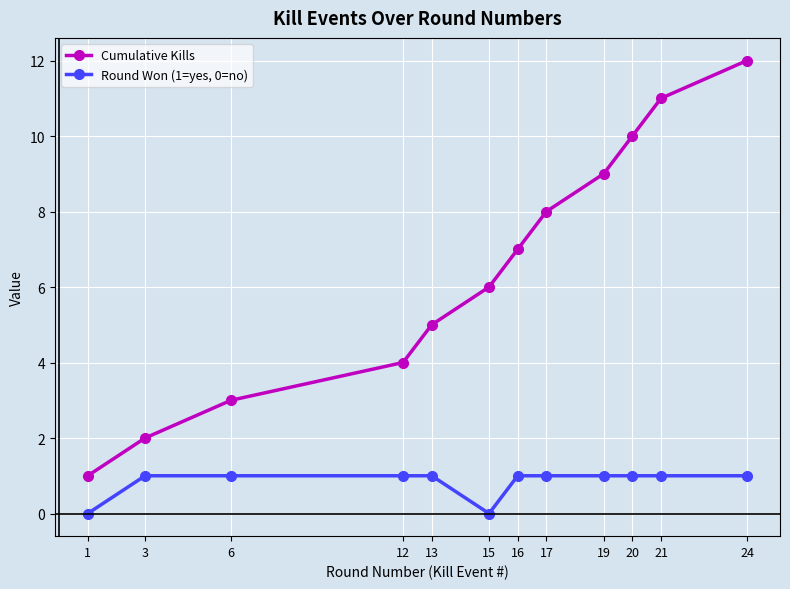

What is the difference between the maximum and minimum values in the Cumulative Kills series?

11